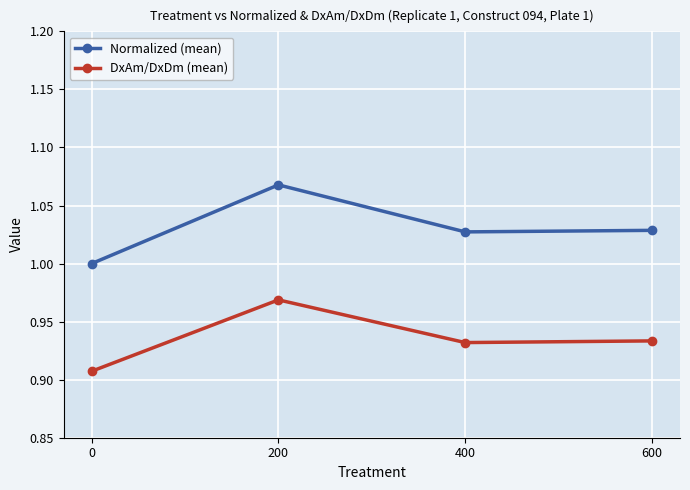

Which category has the highest value across all series?

200